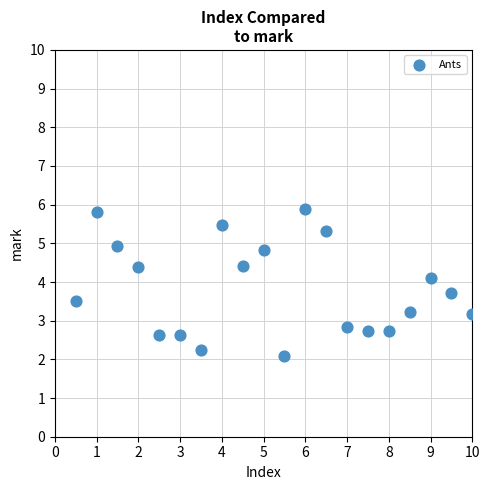

What is the range of Y values (max minus min)?

3.8